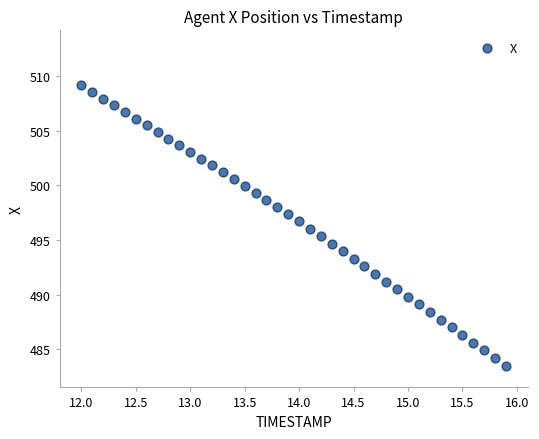

What is the range of X values (max minus min)?

3.9